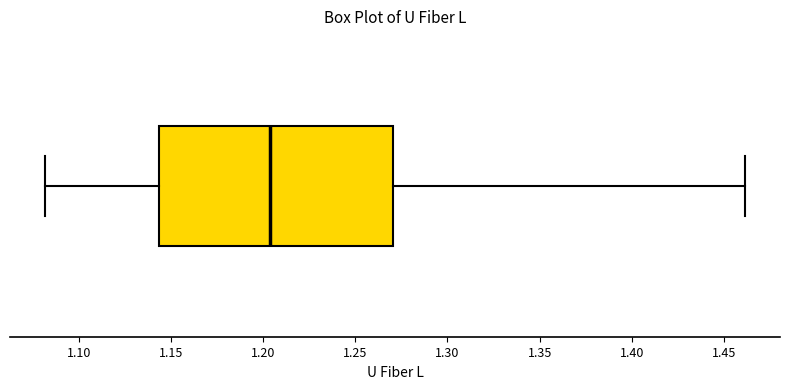

Where does the right whisker of the box end on the x-axis? The values are not printed on the chart, so give them approximately, as read against the axis.

1.460